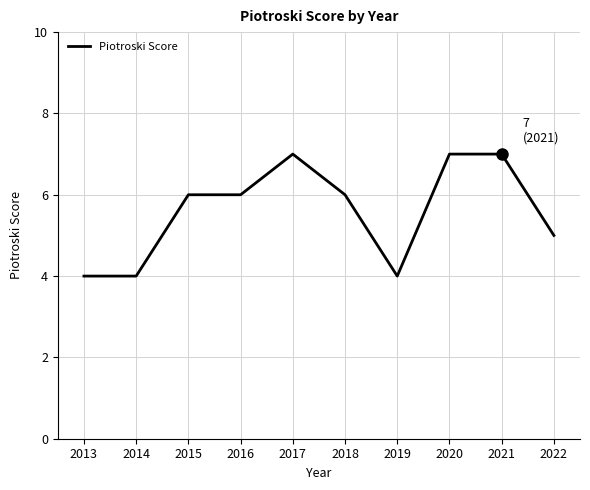

What is the smallest value displayed?

4